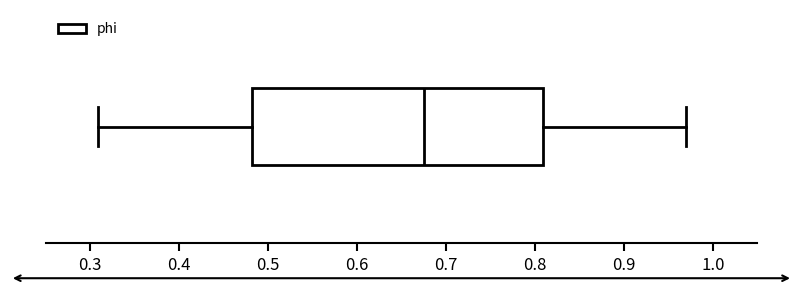

Read this box plot against the x-axis: the position of the median line, the range covered by the box, and the ends of both whiskers. The values are not printed on the chart, so give them approximately, as read against the axis.

median 0.67, box 0.48 to 0.81, whiskers 0.31 to 0.97